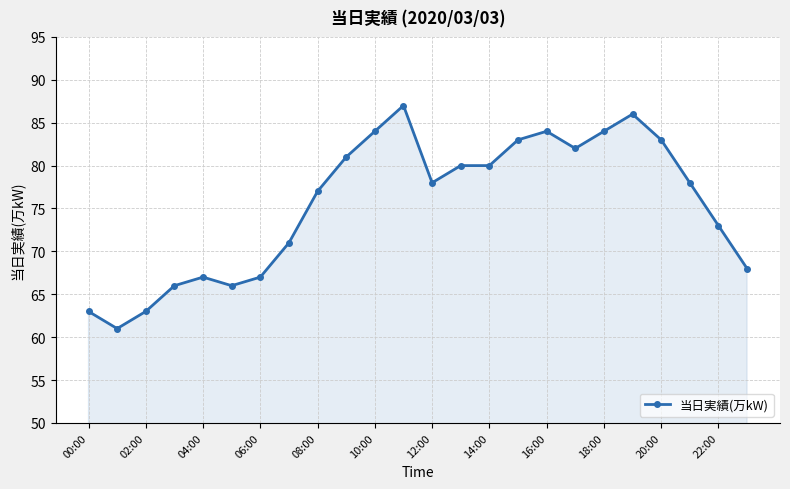

What is the value of the 4th point from the left?

66